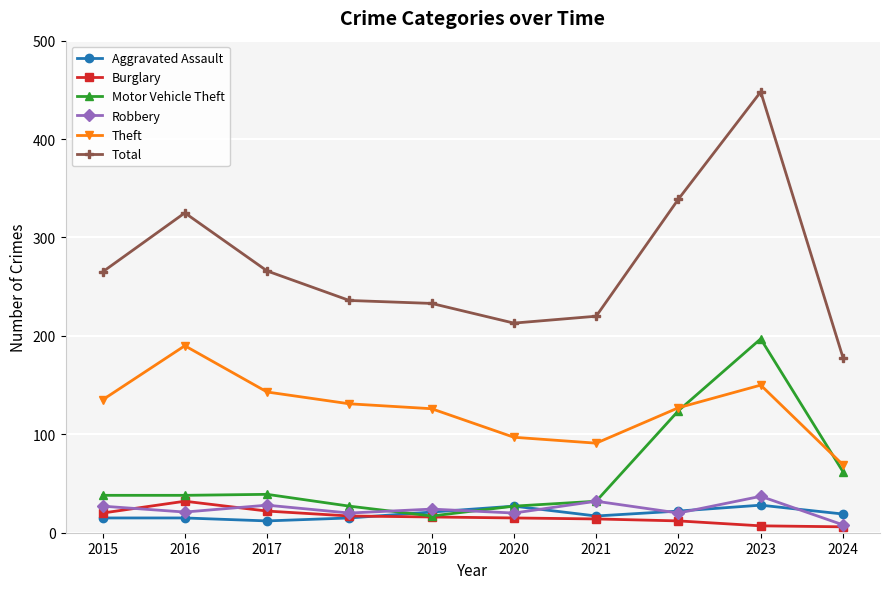

What value does the Burglary series have at 2016?

32